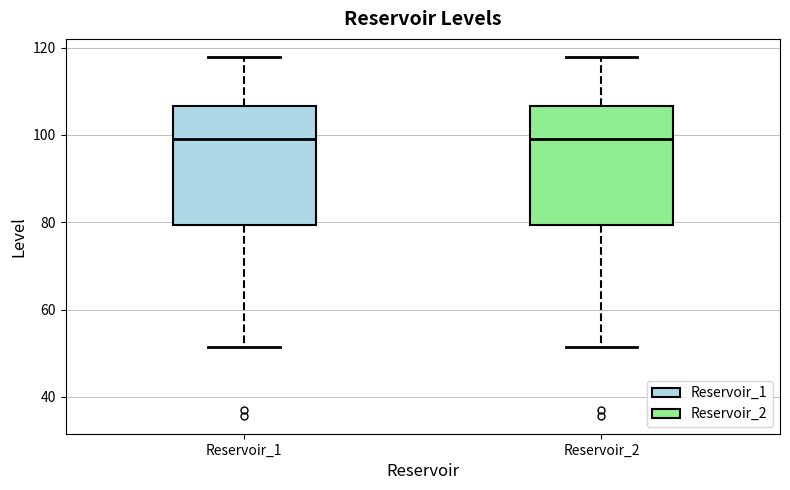

Reading left to right, read every box against the y-axis: the position of its median line, the range the box covers, and the ends of its whiskers. The values are not printed on the chart, so give them approximately, as read against the axis.

Reservoir_1: median 100, box 80 to 106, whiskers 52 to 118
Reservoir_2: median 100, box 80 to 106, whiskers 52 to 118